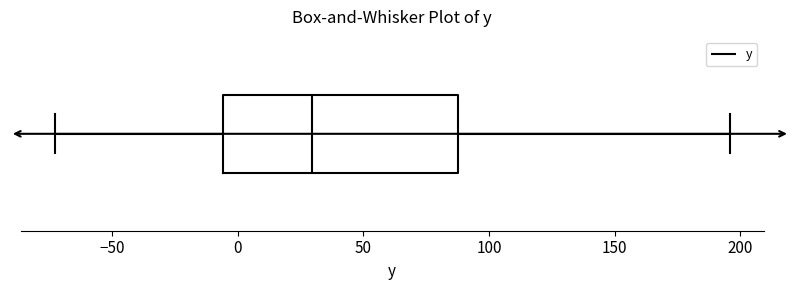

Transcribe this box plot: give where the median line is, the range the box spans, and where the two whiskers end, as read against the x-axis. The values are not printed on the chart, so give them approximately, as read against the axis.

median 30, box -5 to 90, whiskers -75 to 195